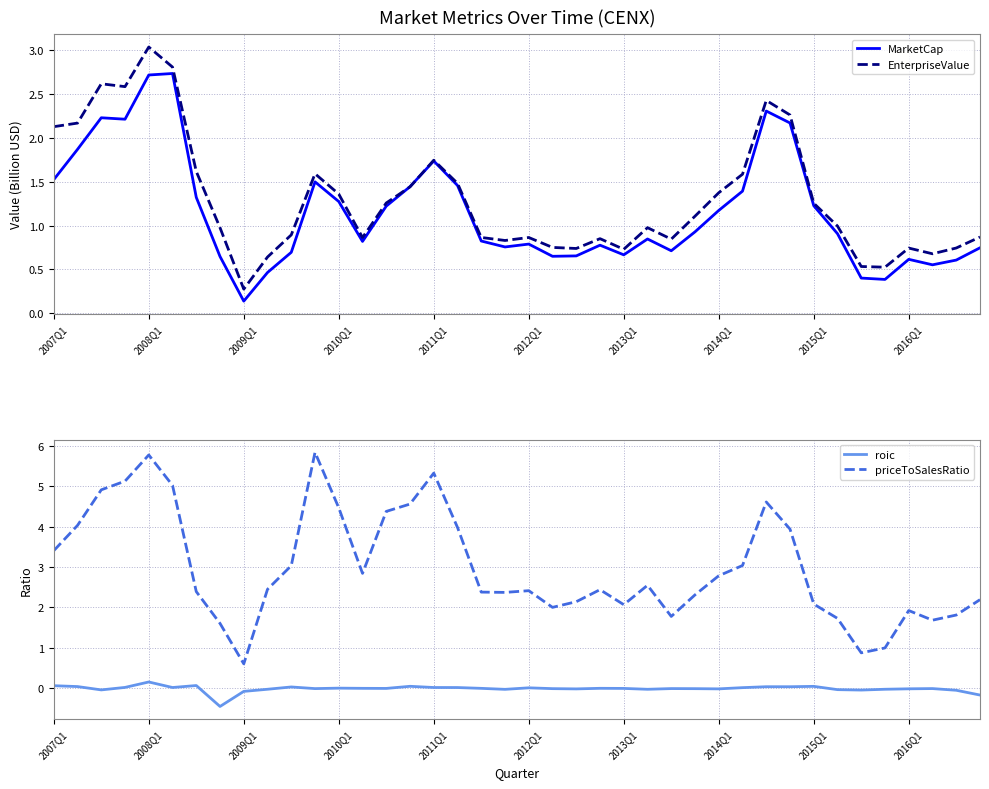

True or false: priceToSalesRatio and MarketCap intersect in this chart.

False